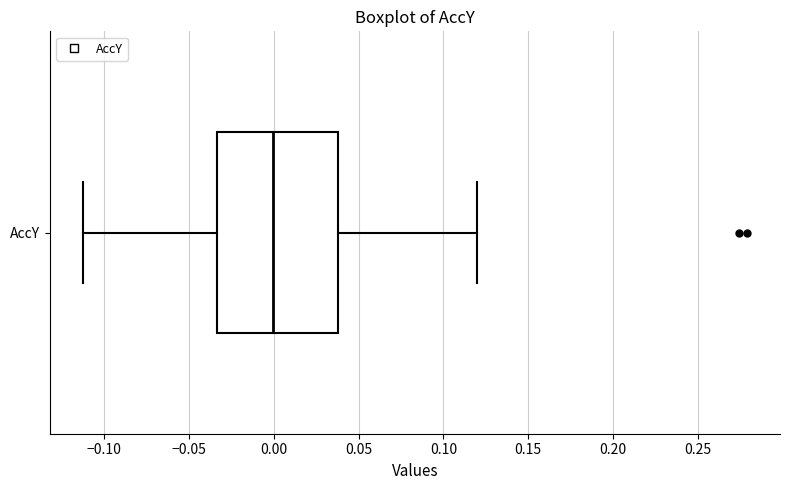

Transcribe this box plot: give where the median line is, the range the box spans, and where the two whiskers end, as read against the x-axis. The values are not printed on the chart, so give them approximately, as read against the axis.

median 0.000, box -0.035 to 0.040, whiskers -0.110 to 0.120